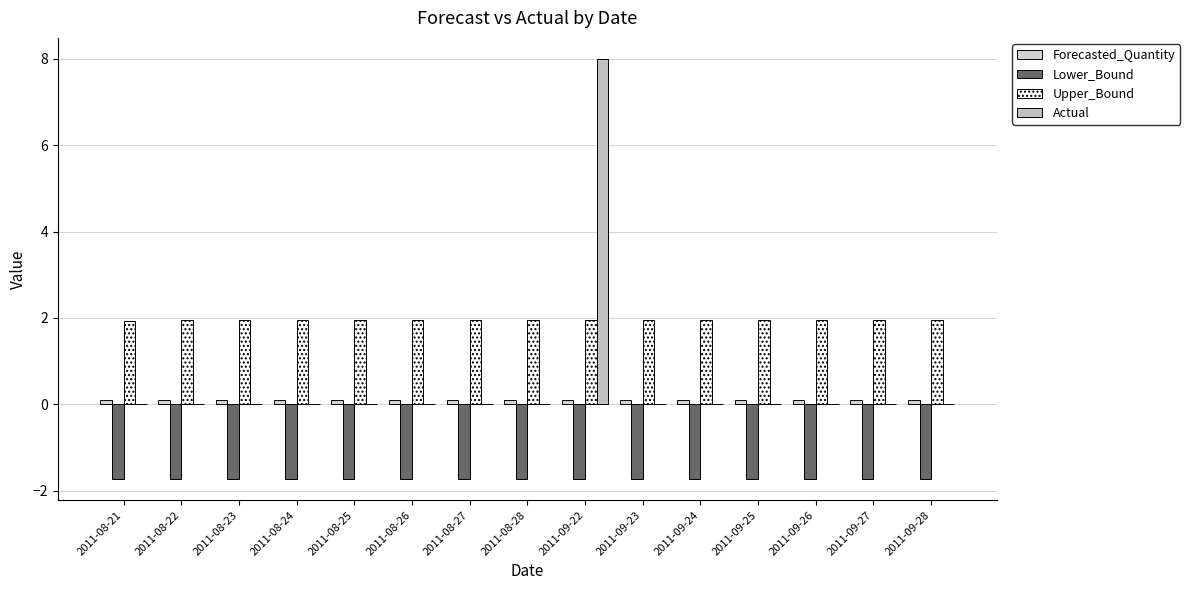

Is it true that Forecasted_Quantity equals 0.1 at 2011-08-22?

True